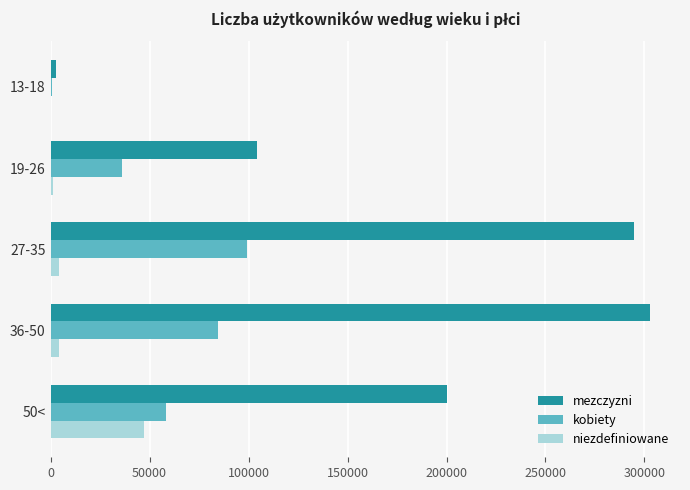

Which series has the largest total across all categories?

mezczyzni